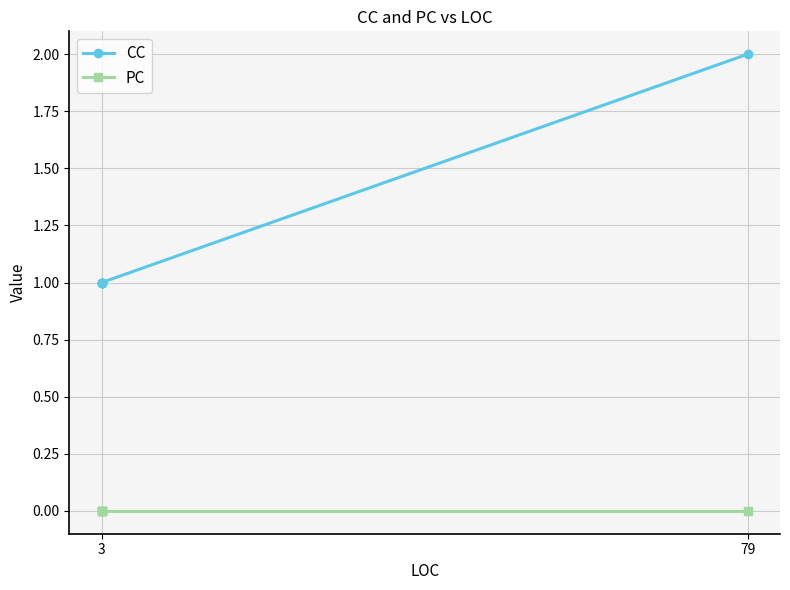

Is the value of CC at 3 greater than the value of PC at 79?

Yes